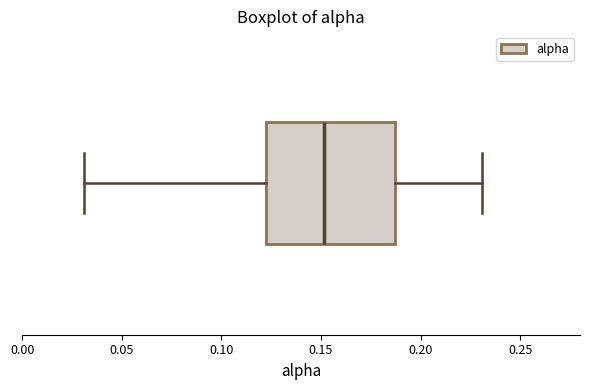

Transcribe this box plot: give where the median line is, the range the box spans, and where the two whiskers end, as read against the x-axis. The values are not printed on the chart, so give them approximately, as read against the axis.

median 0.150, box 0.120 to 0.185, whiskers 0.030 to 0.230